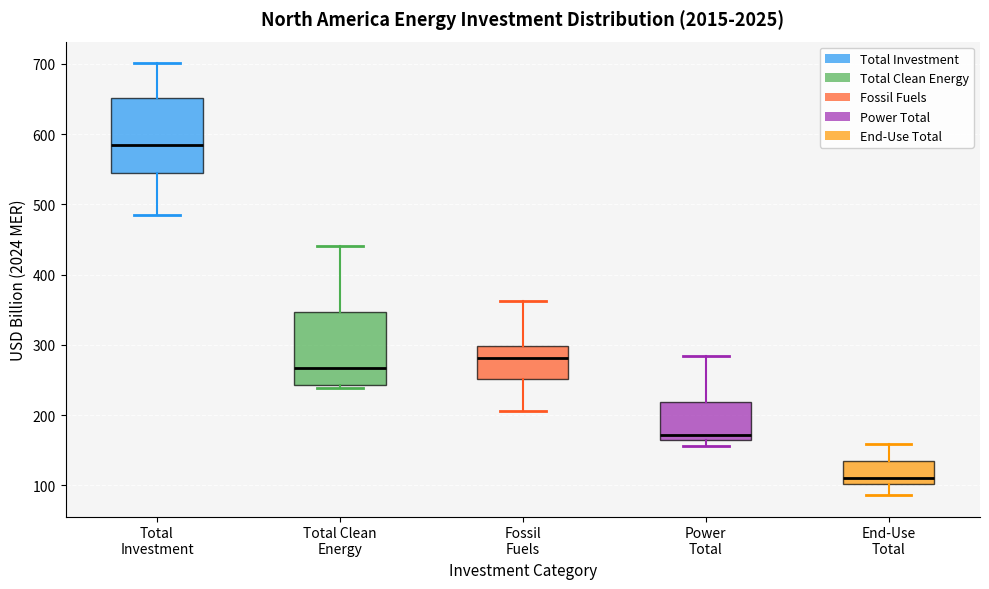

Reading left to right, transcribe this box plot: for each box, give where its median line is, the range the box spans, and where its two whiskers end, as read against the y-axis. The values are not printed on the chart, so give them approximately, as read against the axis.

Total Investment: median 580, box 540 to 650, whiskers 490 to 700
Total Clean Energy: median 270, box 240 to 350, whiskers 240 (just below the box's lower edge) to 440
Fossil Fuels: median 280, box 250 to 300, whiskers 210 to 360
Power Total: median 170, box 160 to 220, whiskers 160 (just below the box's lower edge) to 280
End-Use Total: median 110, box 100 to 140, whiskers 90 to 160